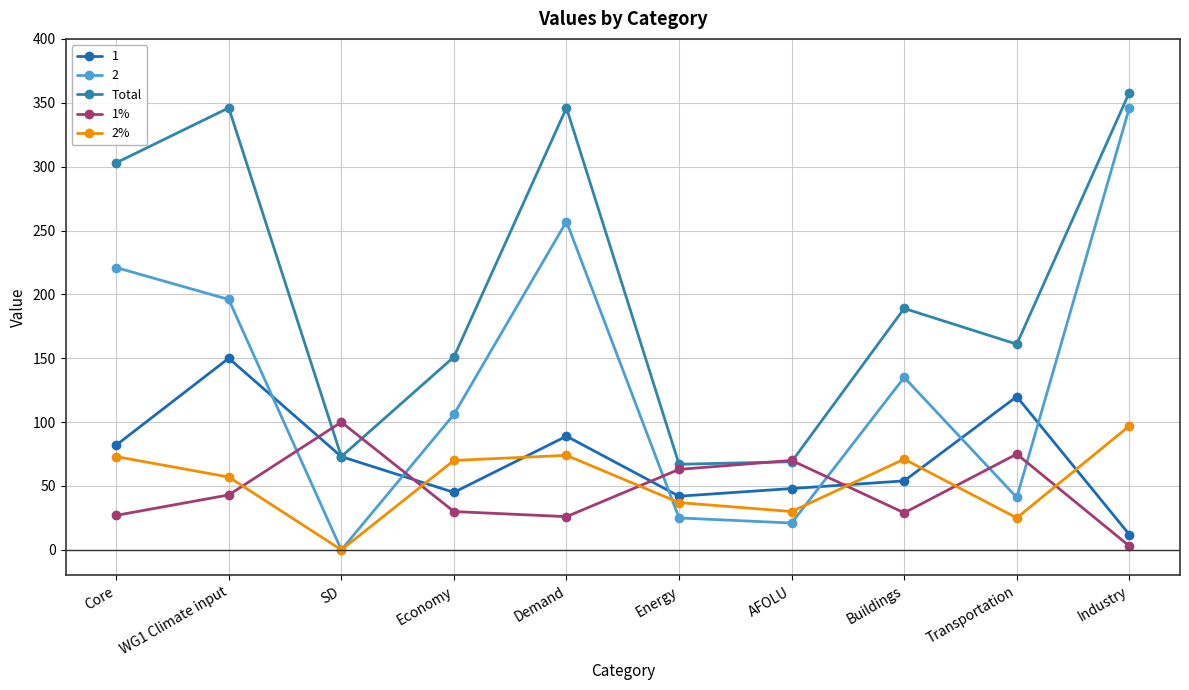

Count the number of categories in the chart.

10